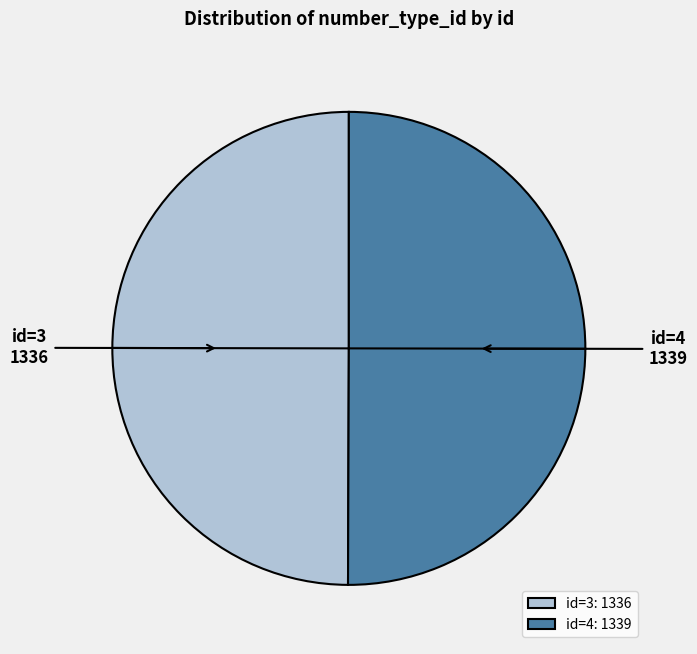

Is the sum of id=4: 1339 and id=3: 1336 greater than half?

Yes